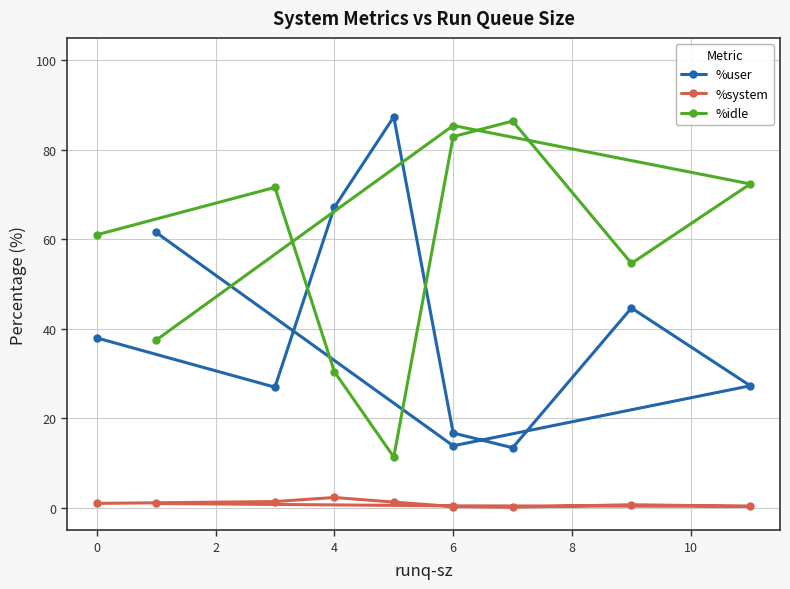

Between 8 and 12, which is larger?

12